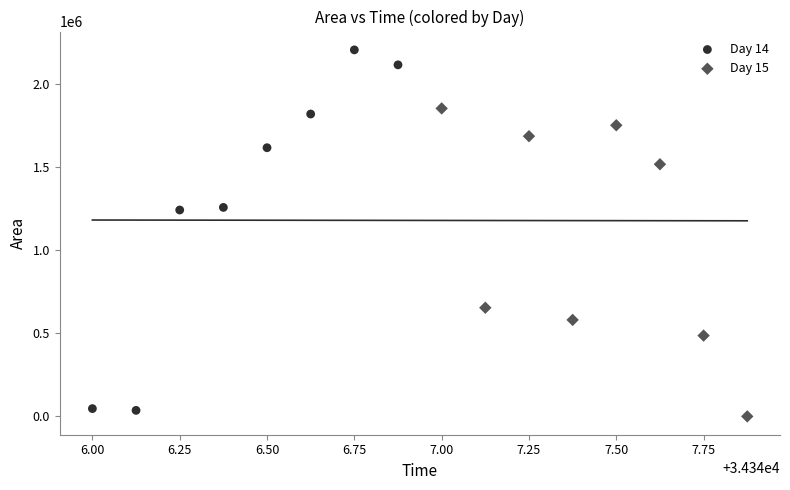

Which series contains the lowest Y value?

Day 15